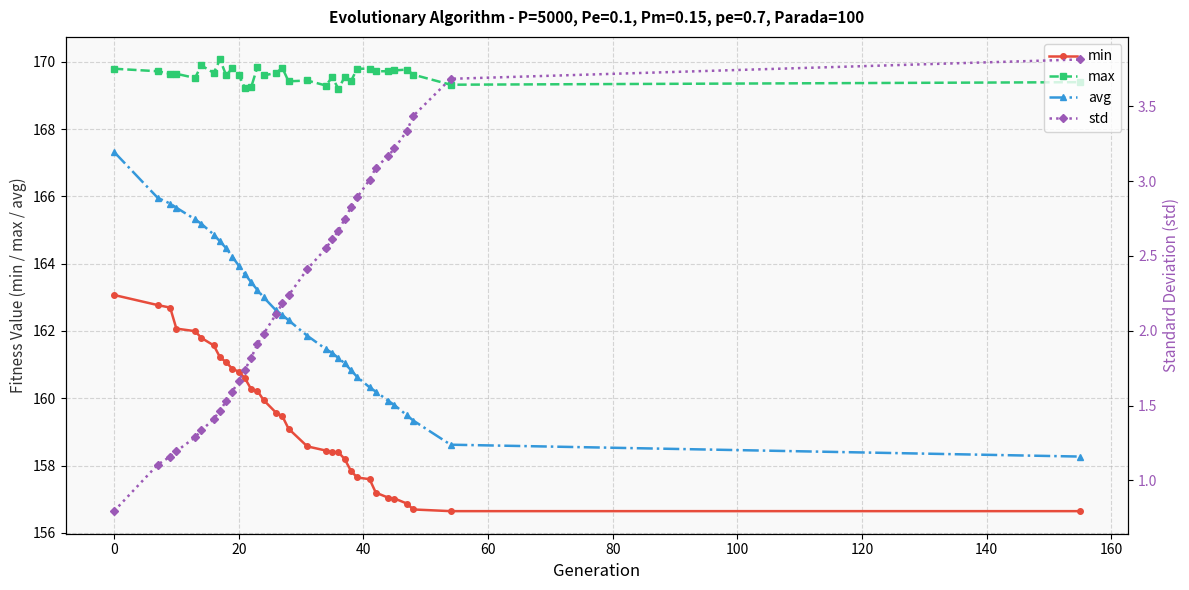

Reading left to right, what are all the values shown in this chart?

min: 163.1	162.8	162.7	162.1	162.0	161.8	161.6	161.2	161.1	160.9	160.8	160.6	160.3	160.2	159.9	159.6	159.5	159.1	158.6	158.4	158.4	158.4	158.2	157.8	157.6	157.6	157.2	157.0	157.0	156.9	156.7	156.6	156.6
max: 169.8	169.7	169.6	169.6	169.5	169.9	169.7	170.1	169.6	169.8	169.6	169.2	169.2	169.8	169.6	169.7	169.8	169.4	169.4	169.3	169.5	169.2	169.5	169.4	169.8	169.8	169.7	169.7	169.7	169.8	169.6	169.3	169.4
avg: 167.3	166.0	165.8	165.7	165.3	165.2	164.9	164.7	164.5	164.2	163.9	163.7	163.4	163.2	163.0	162.6	162.5	162.3	161.9	161.5	161.3	161.2	161.0	160.8	160.6	160.3	160.2	159.9	159.8	159.5	159.3	158.6	158.3
std: 0.8	1.1	1.2	1.2	1.3	1.3	1.4	1.5	1.5	1.6	1.7	1.7	1.8	1.9	2.0	2.1	2.2	2.2	2.4	2.6	2.6	2.7	2.7	2.8	2.9	3.0	3.1	3.2	3.2	3.3	3.4	3.7	3.8